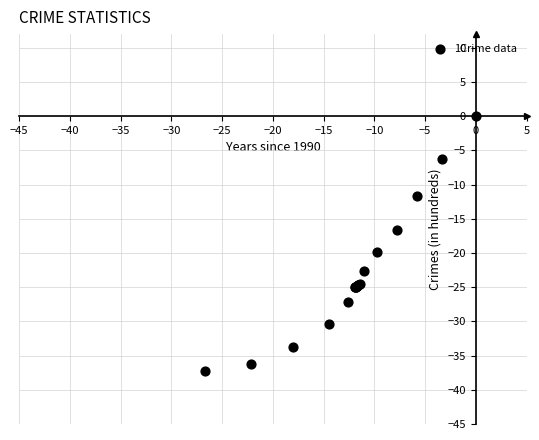

What Y value in the scatter plot is closest to -18?

-16.7